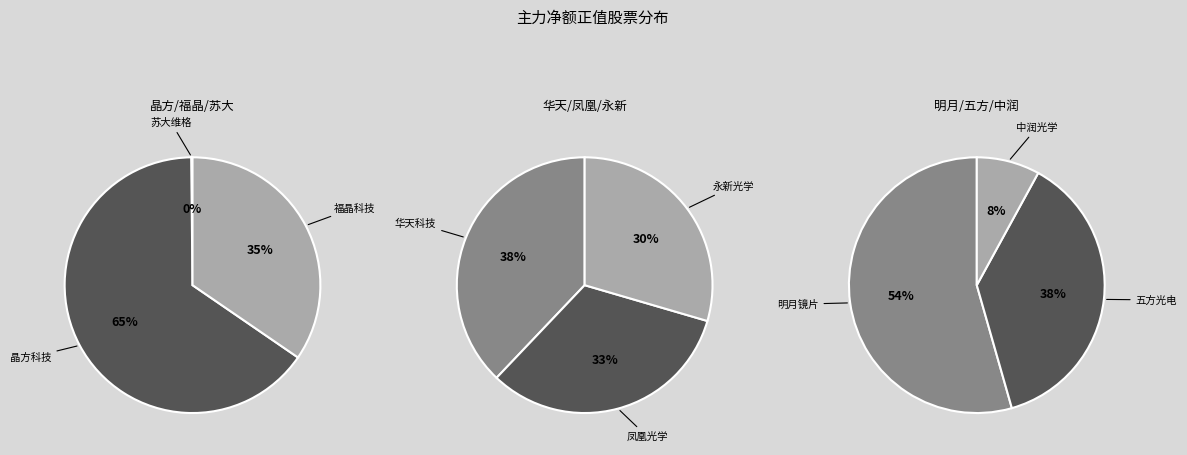

Count the number of slices in the pie.

9